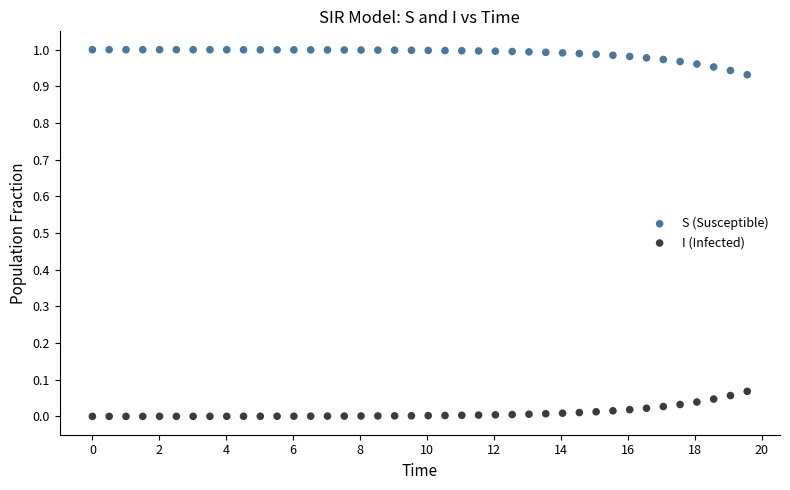

Which series reaches the maximum Y coordinate?

S (Susceptible)